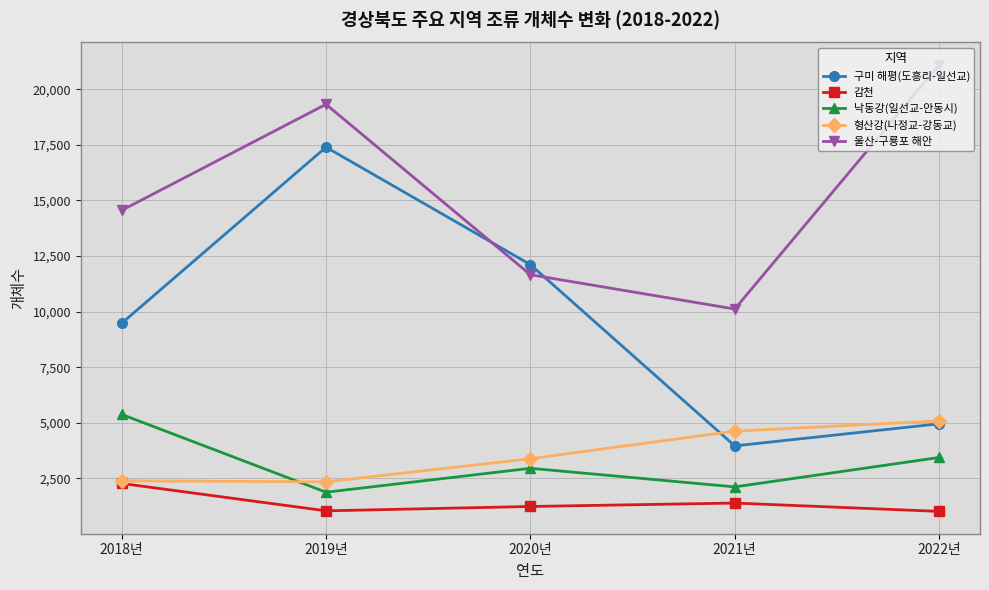

Count the 울산-구룡포 해안 values in the range 11658 to 19320.

3